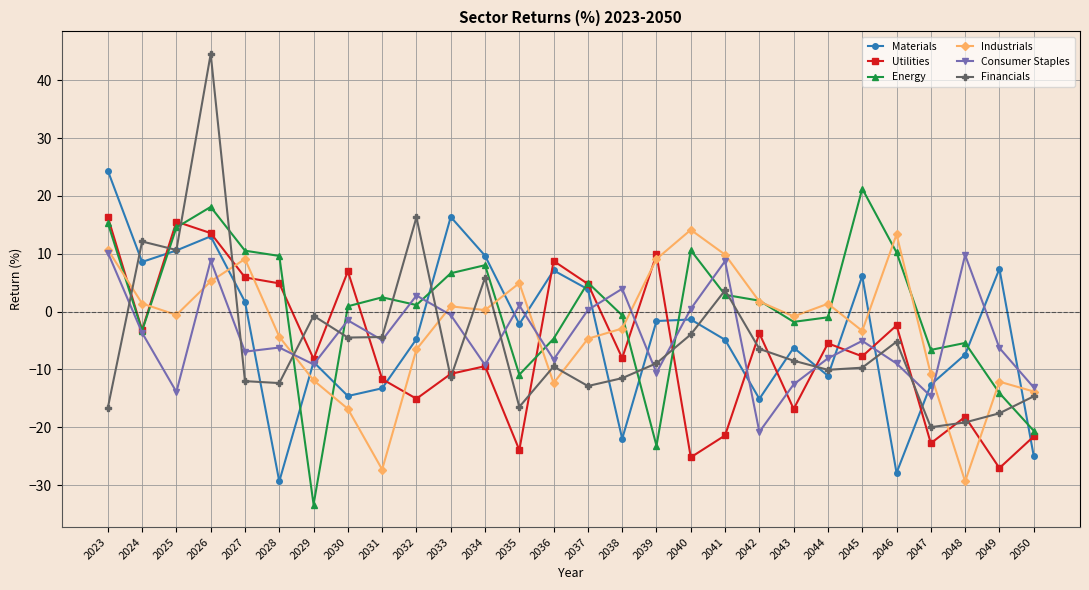

What is the sum of the Financials values at 2033 and 2024?

0.7